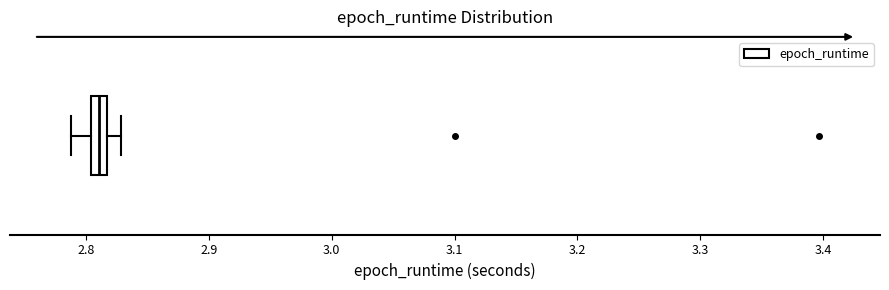

Where does the right whisker of the box end on the x-axis? The values are not printed on the chart, so give them approximately, as read against the axis.

2.83